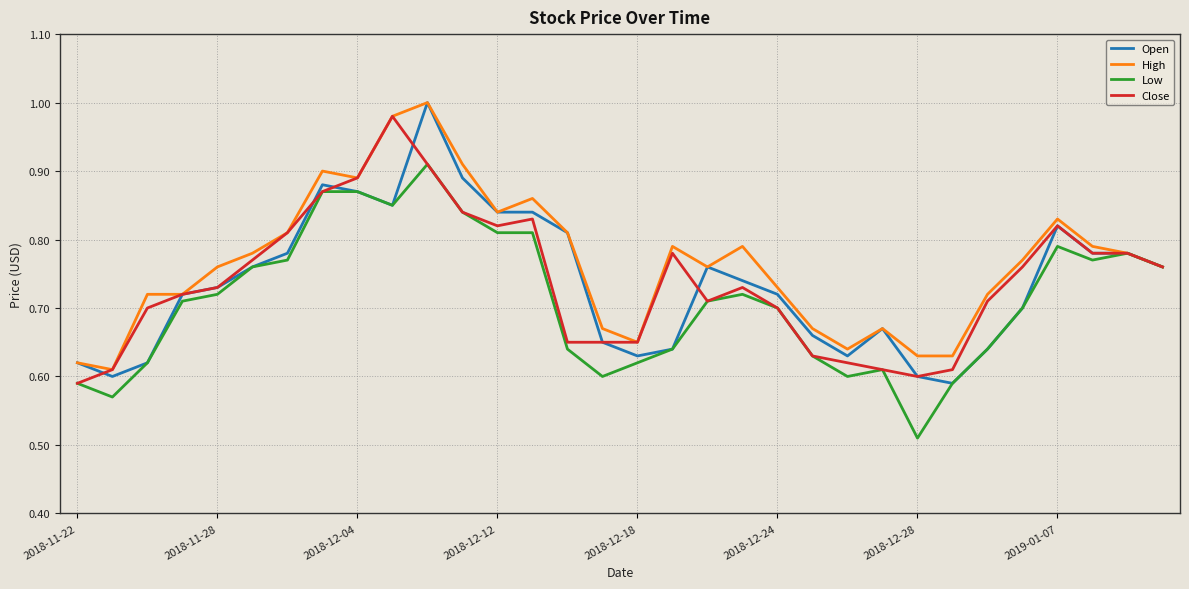

What is the difference between the maximum and minimum values in the Open series?

0.4